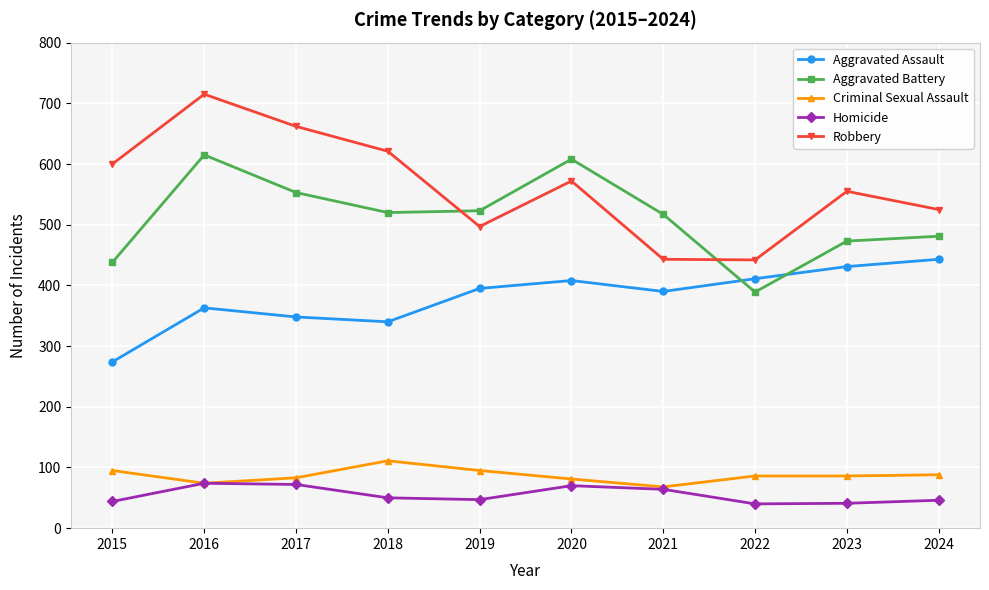

Rank the series at 2015 from lowest to highest value.

Homicide, Criminal Sexual Assault, Aggravated Assault, Aggravated Battery, Robbery